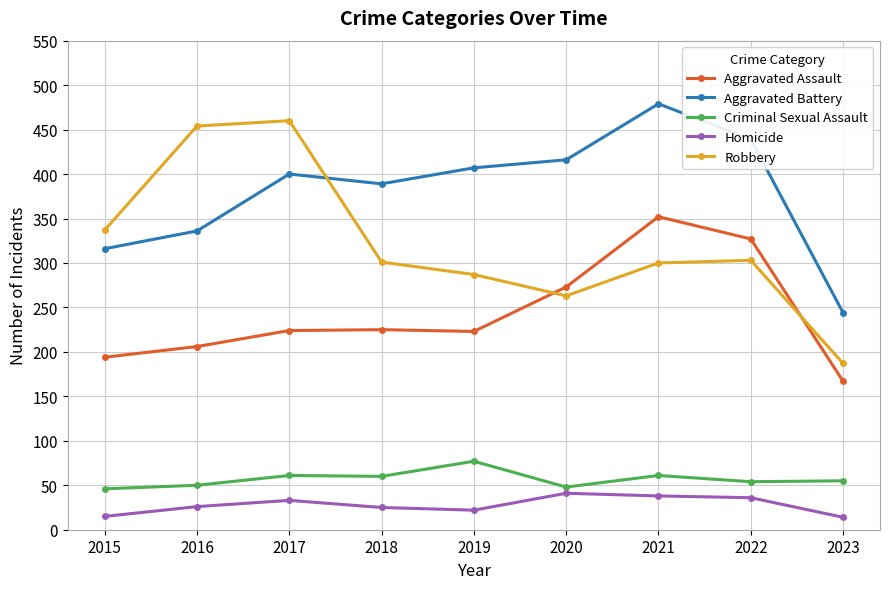

What is the sum of all Criminal Sexual Assault values?

512